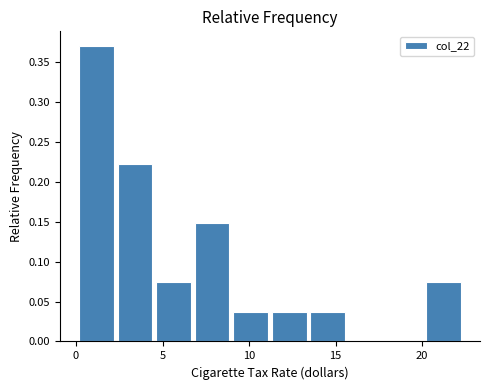

Reading left to right, transcribe this chart: for each bar, give the range it covers on the x-axis and its height. Neither the bar edges nor the heights are printed on the chart, so give them approximately, as read against the axes.

0.0 to 2.5: 0.370
2.5 to 4.5: 0.220
4.5 to 7.0: 0.075
7.0 to 9.0: 0.150
9.0 to 11.5: 0.035
11.5 to 13.5: 0.035
13.5 to 16.0: 0.035
16.0 to 18.0: 0
18.0 to 20.0: 0
20.0 to 22.5: 0.075